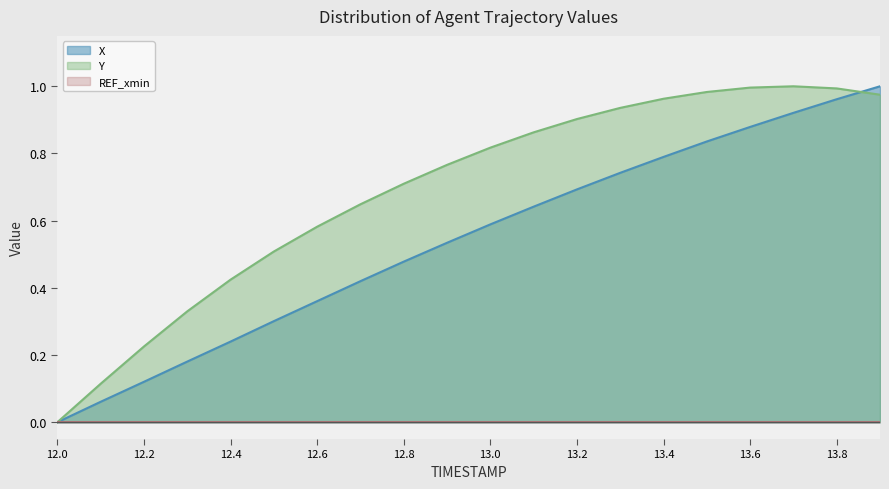

Which series has the largest total across all categories?

Y